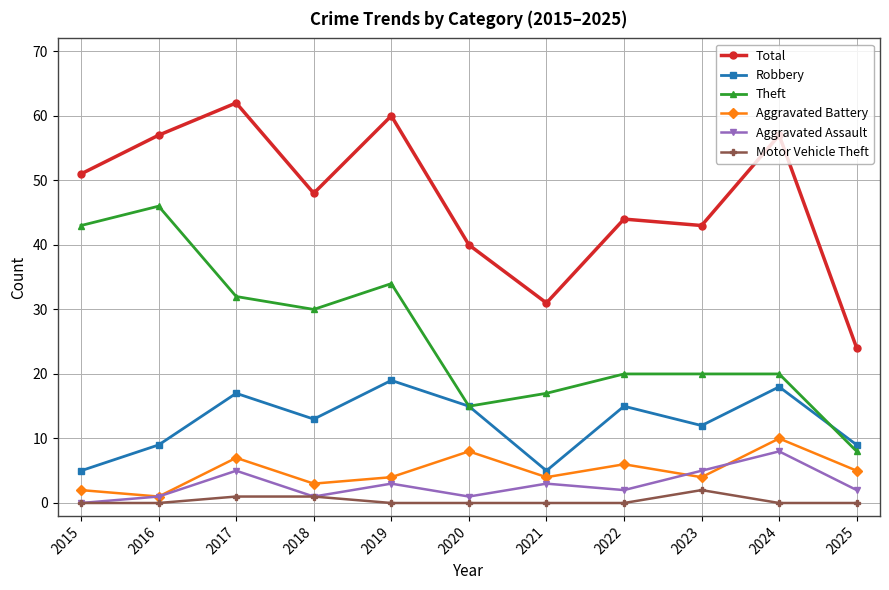

What is the value of the Theft point at the 11th from the left?

8